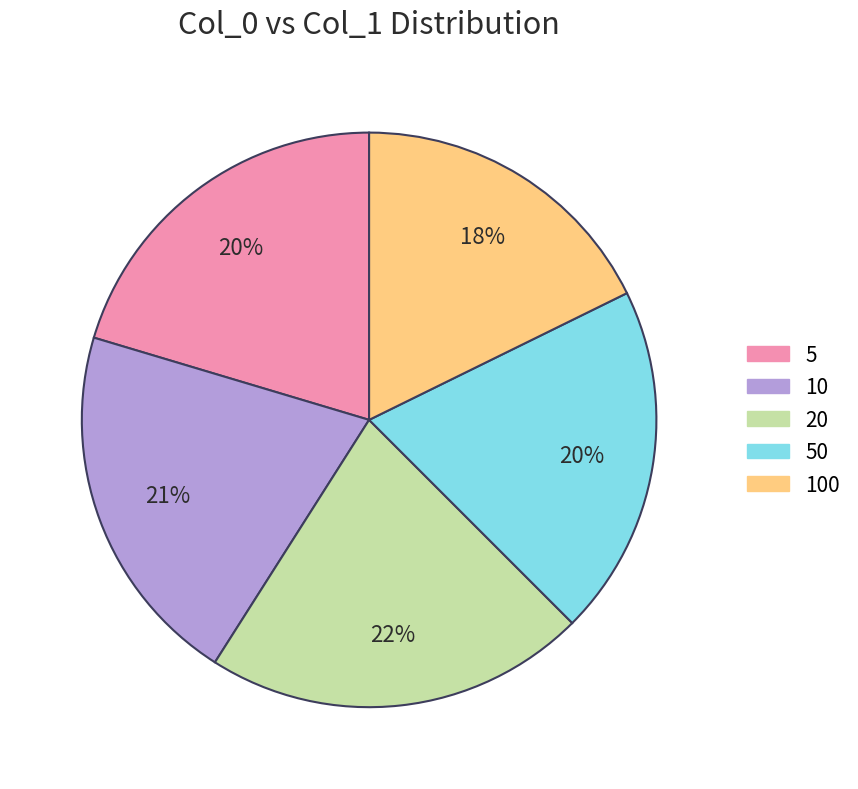

To the nearest percent, what is the difference between the largest and smallest slice percentages?

4%